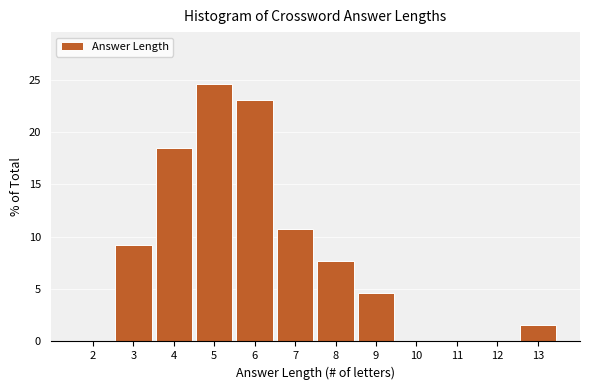

Reading left to right, transcribe all the data shown in this chart.

2=0.0	3=9.2	4=18.5	5=24.6	6=23.1	7=10.8	8=7.7	9=4.6	10=0.0	11=0.0	12=0.0	13=1.5